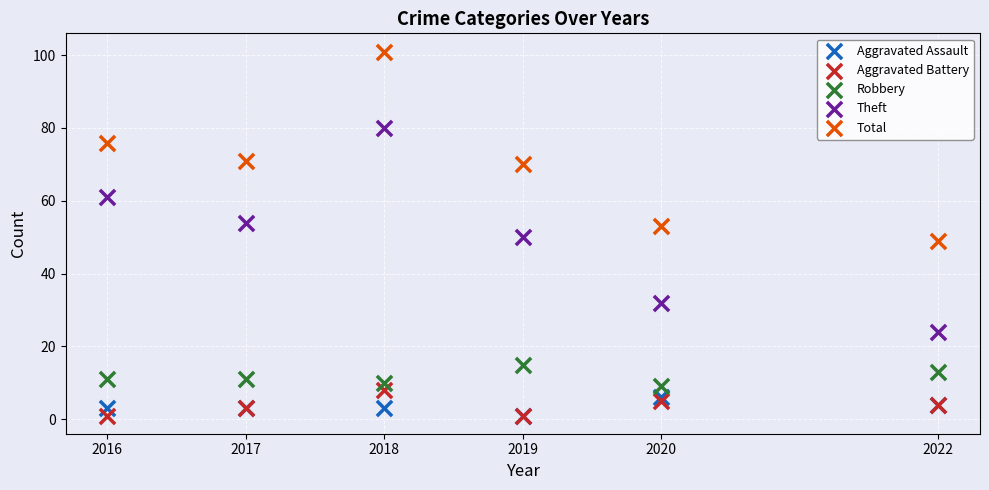

Which series has the largest Y range (max minus min)?

Theft